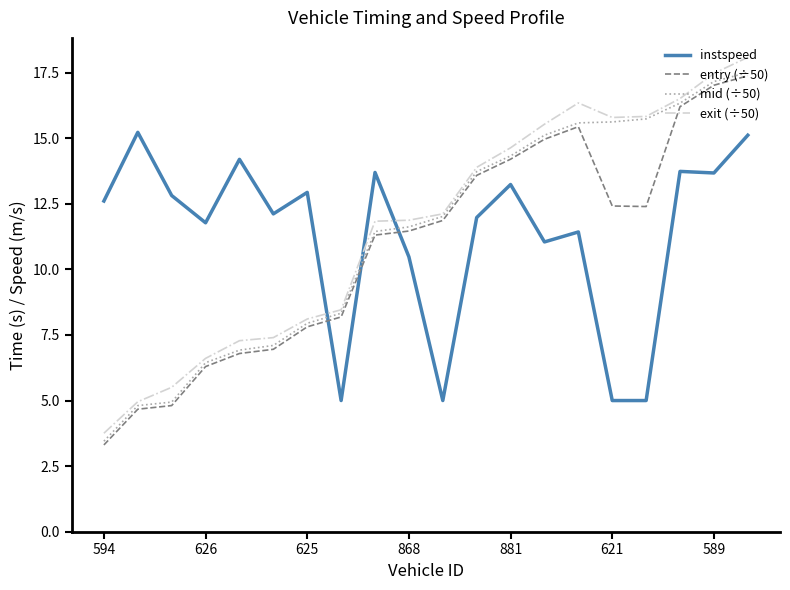

How many times do entry (÷50) and instspeed cross each other?

3